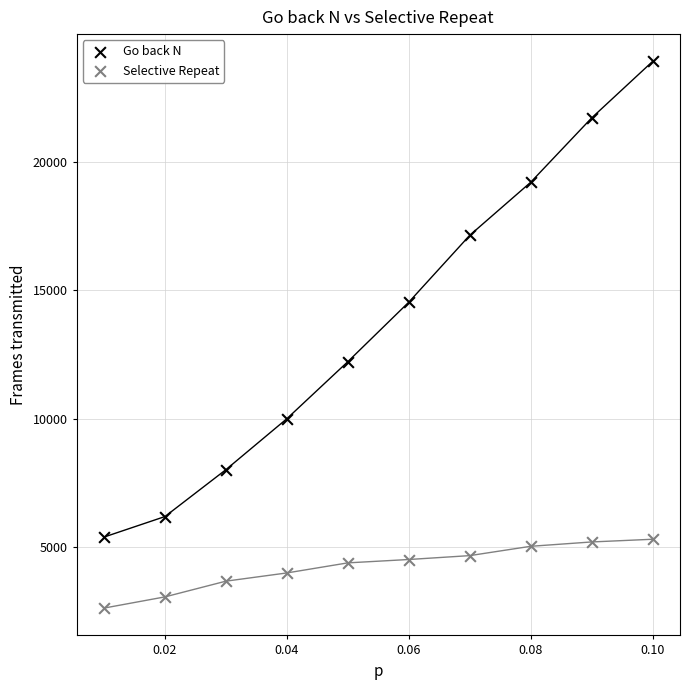

Which series has the largest Y range (max minus min)?

Go back N